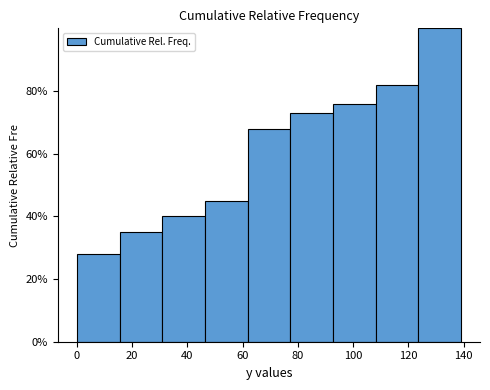

How tall is the bar that spans 92 to 108 on the x-axis? Neither the bar edges nor the heights are printed on the chart, so give them approximately, as read against the axes.

76